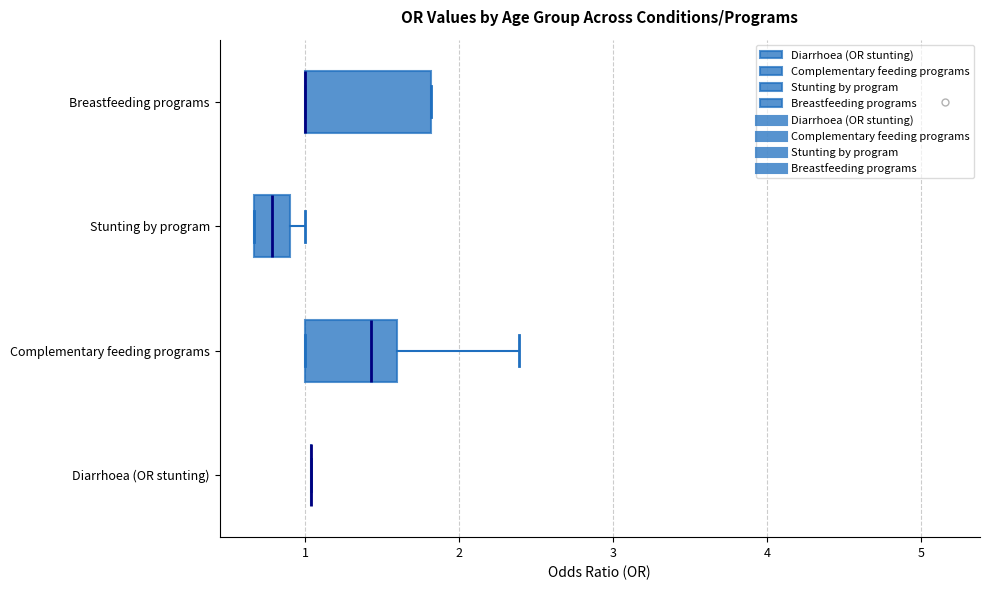

Reading bottom to top, transcribe this box plot: for each box, give where its median line is, the range the box spans, and where its two whiskers end, as read against the x-axis. The values are not printed on the chart, so give them approximately, as read against the axis.

Diarrhoea (OR stunting): box collapsed to a line at 1.0, whiskers 1.0 to 1.0
Complementary feeding programs: median 1.4, box 1.0 to 1.6, whiskers 1.0 to 2.4
Stunting by program: median 0.8, box 0.7 to 0.9, whiskers 0.7 to 1.0
Breastfeeding programs: median 1.0 (drawn on the box's left edge), box 1.0 to 1.8, whiskers 1.0 to 1.8